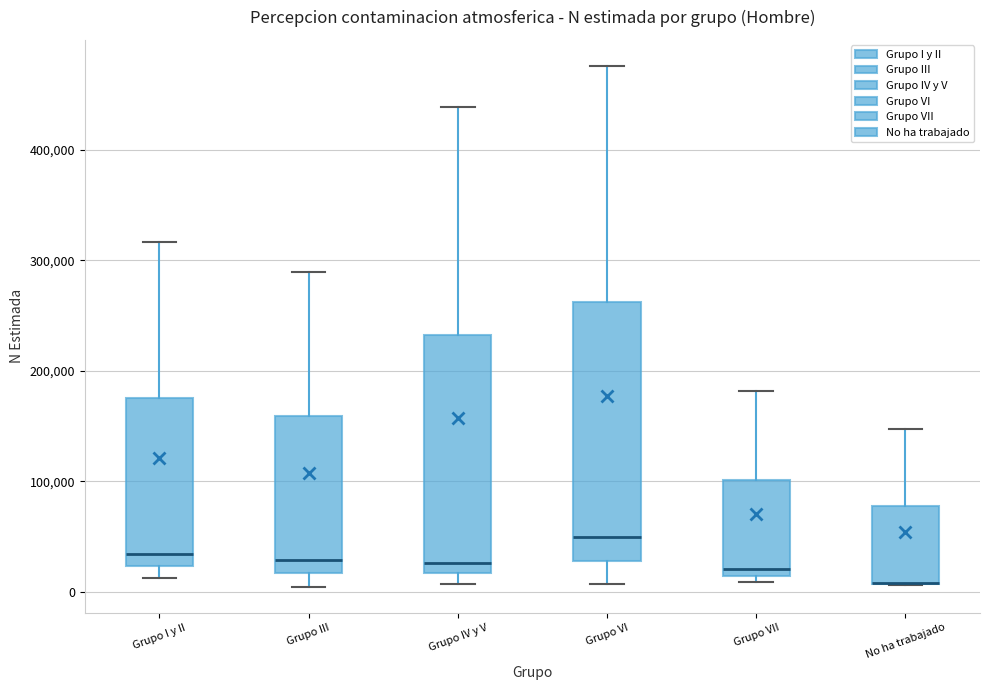

Where does the upper whisker of the box for Grupo VII end on the y-axis? The values are not printed on the chart, so give them approximately, as read against the axis.

180000